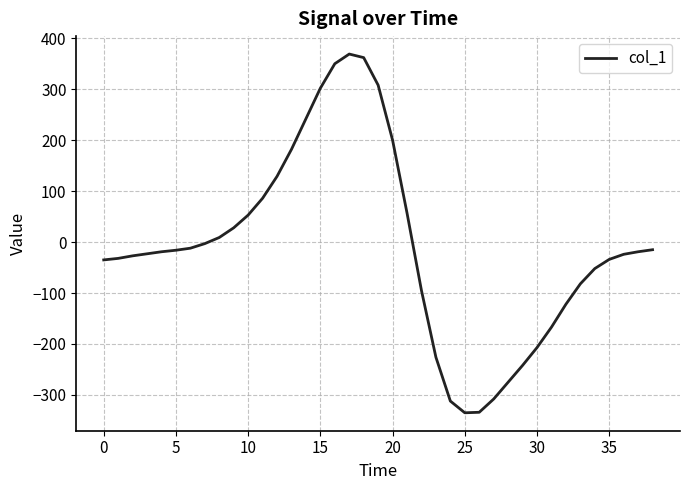

What is the greatest value displayed?

369